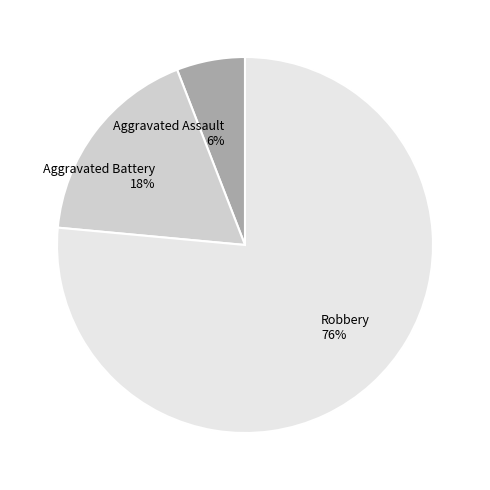

To the nearest percent, what portion does Aggravated Battery represent?

18%